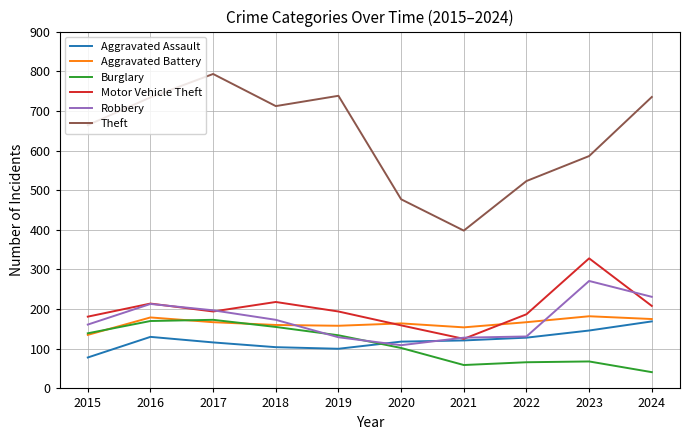

How many intersections are there between Burglary and Aggravated Assault?

1